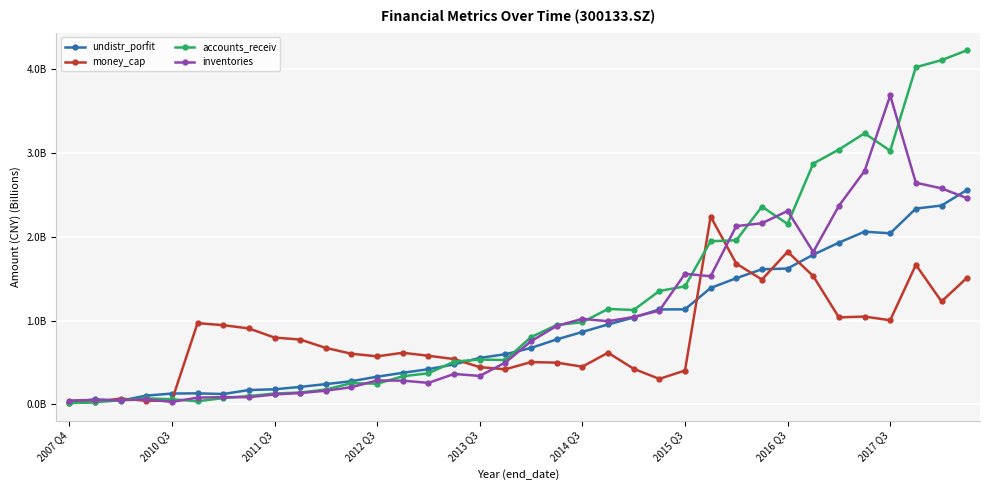

Rank the series by their maximum value, from highest to lowest.

accounts_receiv, inventories, undistr_porfit, money_cap